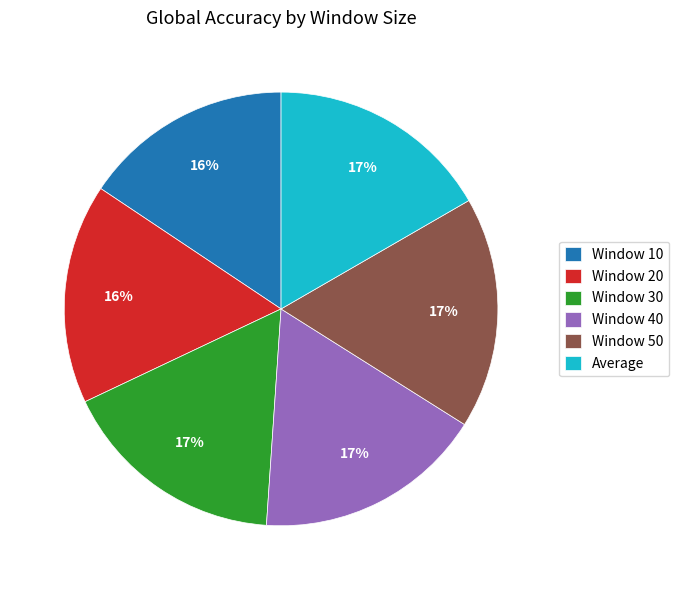

What percentage is the Window 30 slice, to the nearest percent?

17%